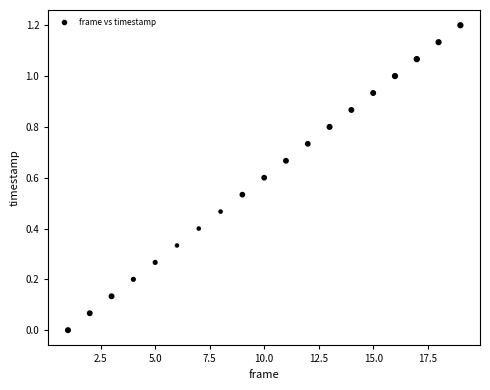

What is the range of X values (max minus min)?

18.0